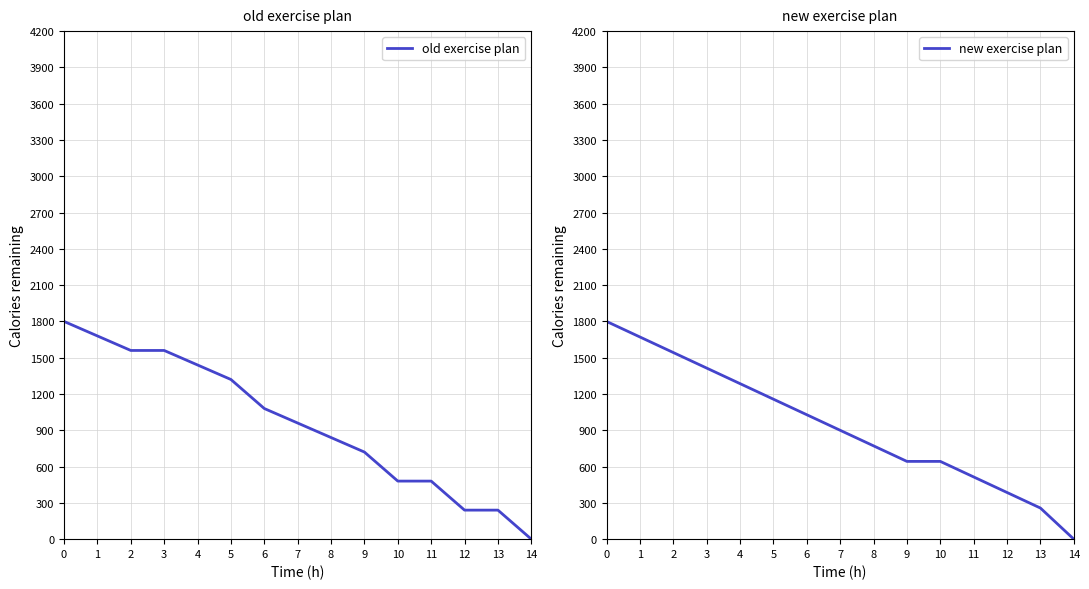

At how many categories does at least one series exceed 150?

14